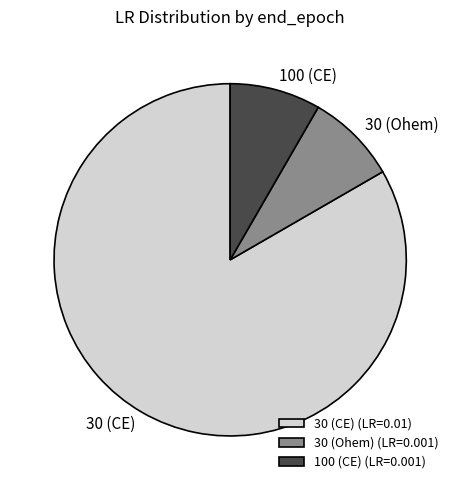

Which category has the biggest portion of the pie?

30 (CE)